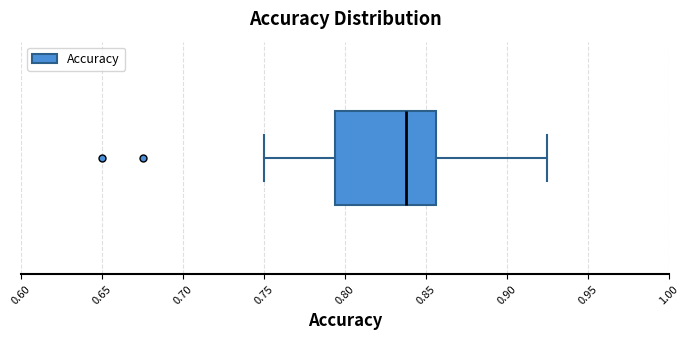

Transcribe this box plot: give where the median line is, the range the box spans, and where the two whiskers end, as read against the x-axis. The values are not printed on the chart, so give them approximately, as read against the axis.

median 0.840, box 0.795 to 0.855, whiskers 0.750 to 0.925